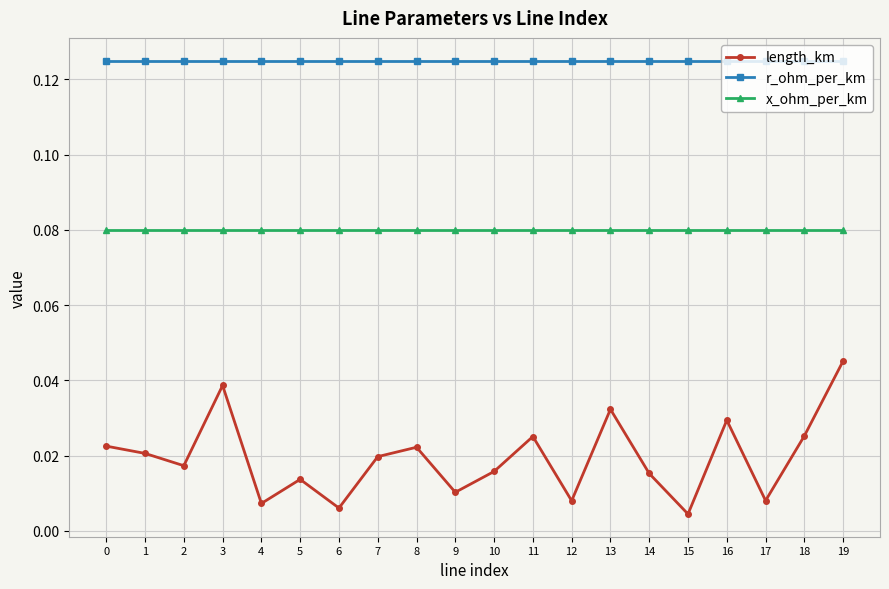

How many data points does each series have?

20